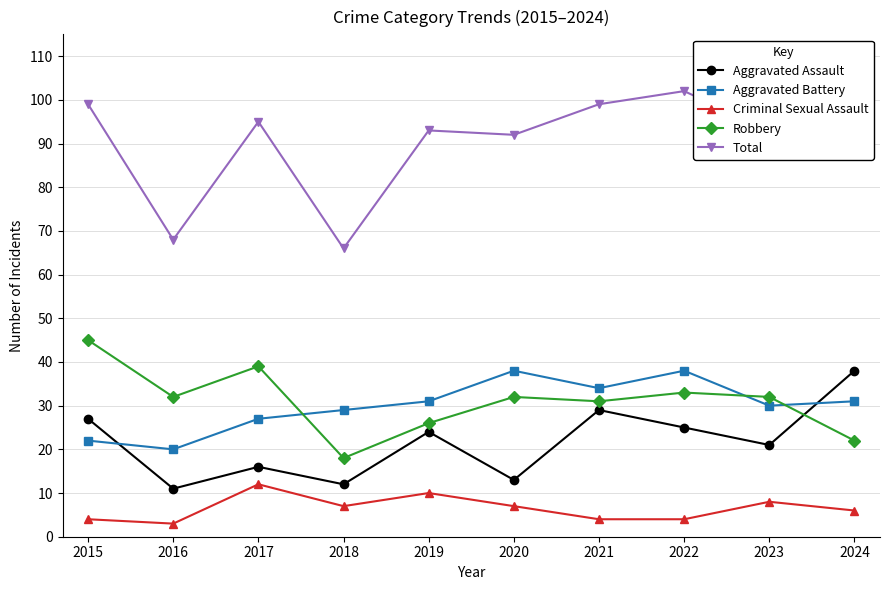

How many lines are shown in the chart?

5